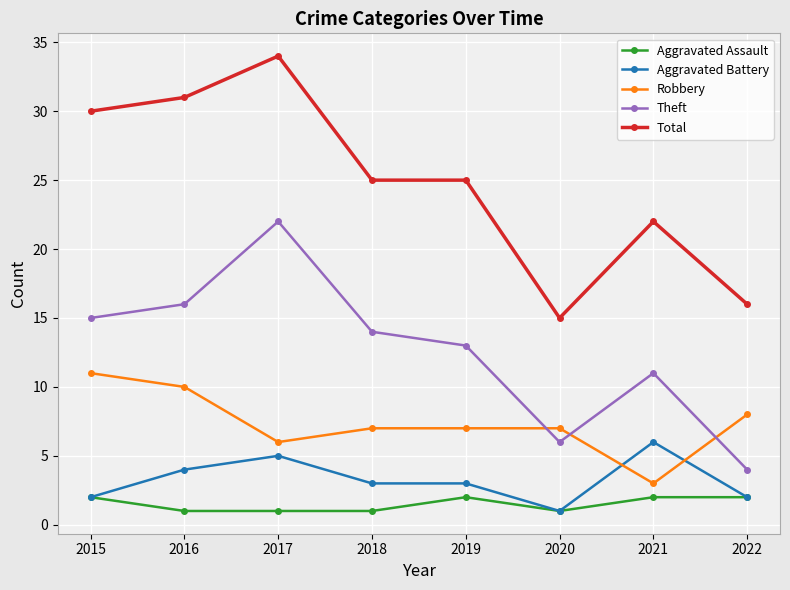

How many data points does each series have?

8